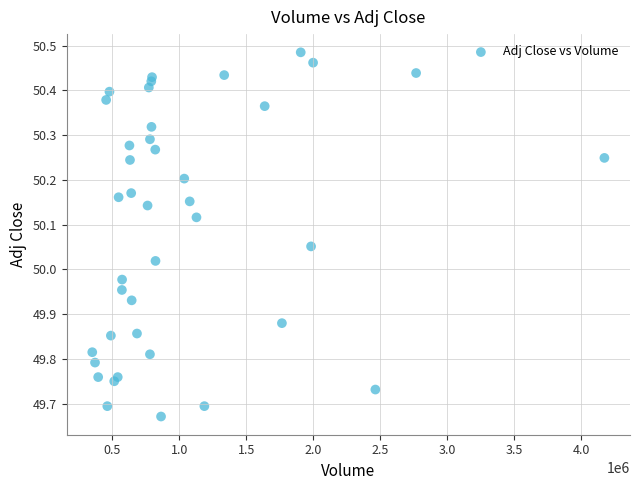

What is the range of Y values (max minus min)?

0.8